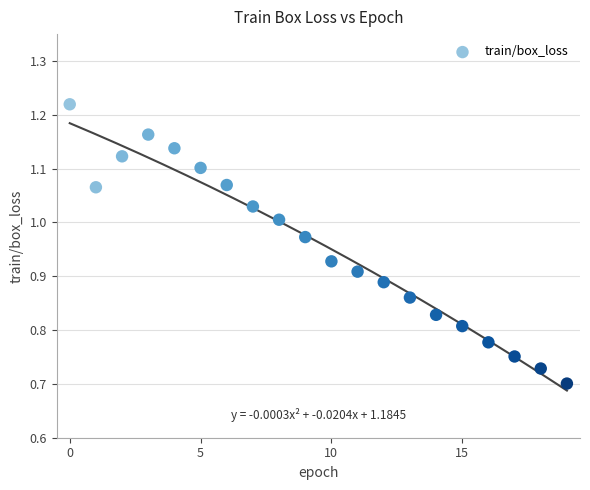

What is the range of Y values (max minus min)?

0.5